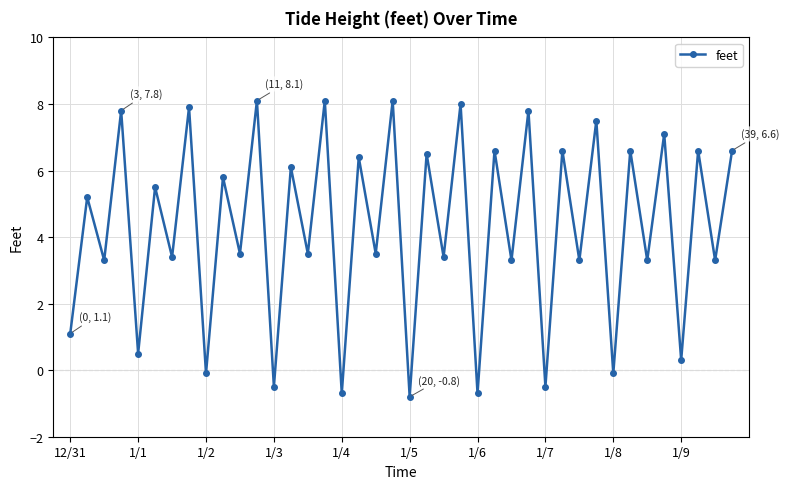

What is the smallest value displayed?

-0.8